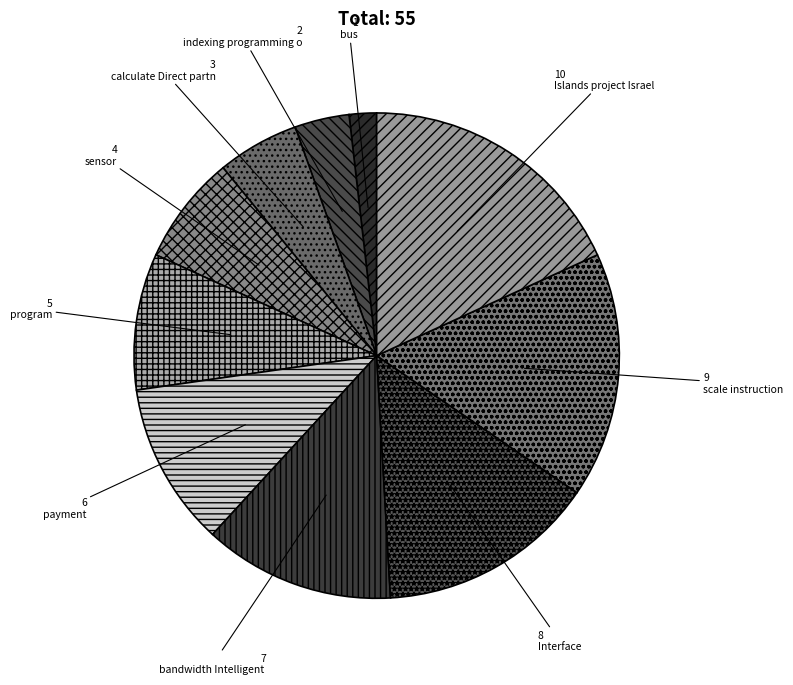

How many segments does this pie chart have?

10